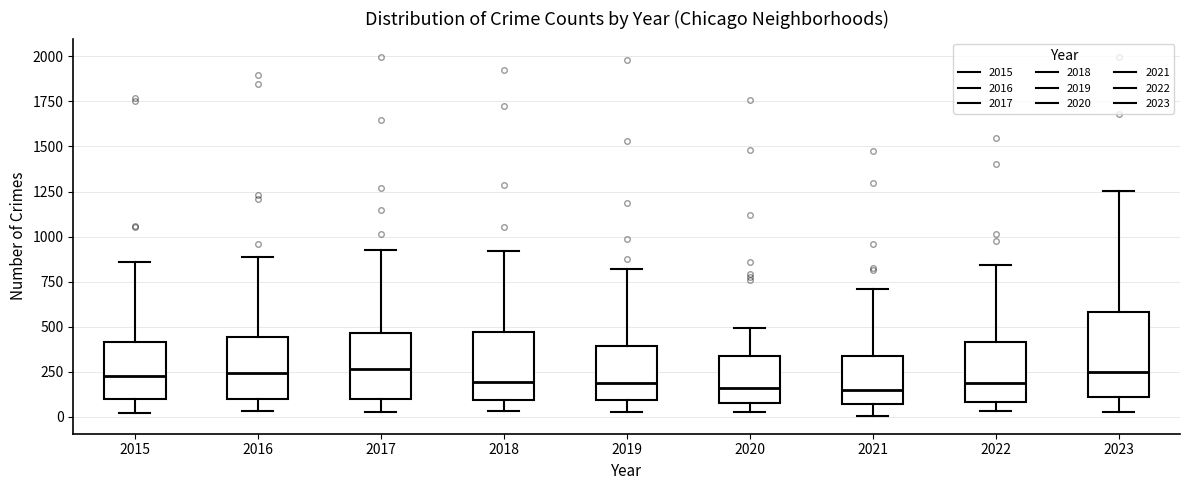

Reading left to right, read every box against the y-axis: the position of its median line, the range the box covers, and the ends of its whiskers. The values are not printed on the chart, so give them approximately, as read against the axis.

2015: median 250, box 100 to 400, whiskers 0 to 850
2016: median 250, box 100 to 450, whiskers 50 to 900
2017: median 250, box 100 to 450, whiskers 50 to 950
2018: median 200, box 100 to 450, whiskers 50 to 900
2019: median 200, box 100 to 400, whiskers 50 to 800
2020: median 150, box 100 to 350, whiskers 50 to 500
2021: median 150, box 50 to 350, whiskers 0 to 700
2022: median 200, box 100 to 400, whiskers 50 to 850
2023: median 250, box 100 to 600, whiskers 50 to 1250